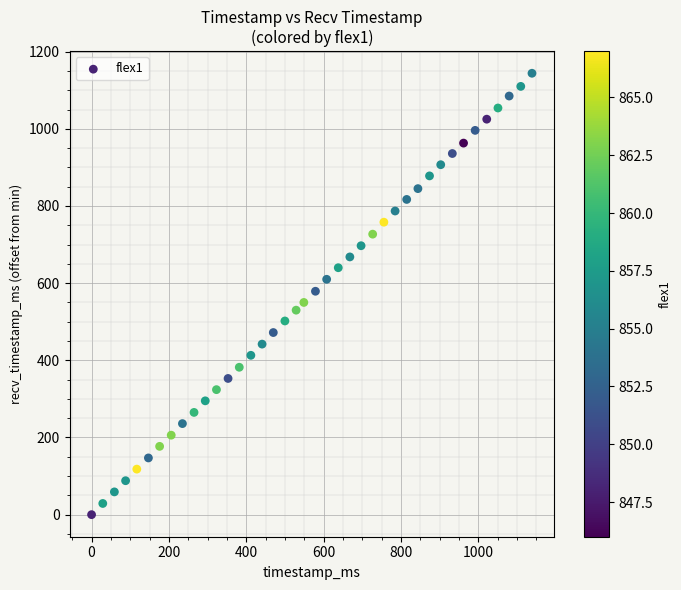

What is the range of Y values (max minus min)?

1144